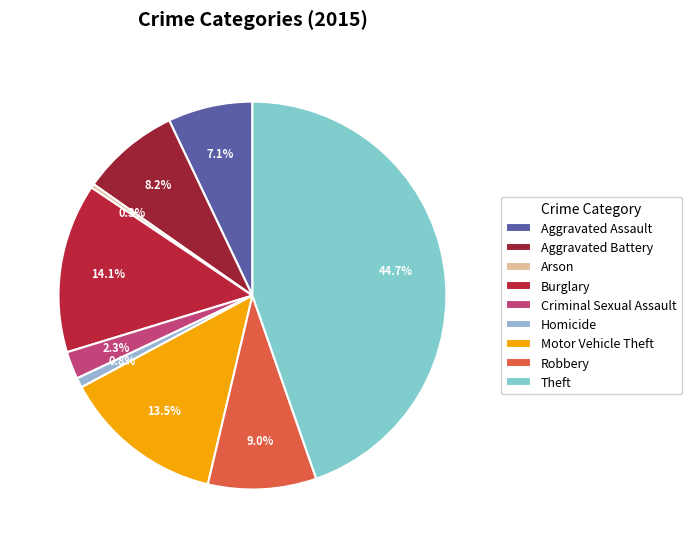

Which has a higher value, Aggravated Assault or Aggravated Battery?

Aggravated Battery